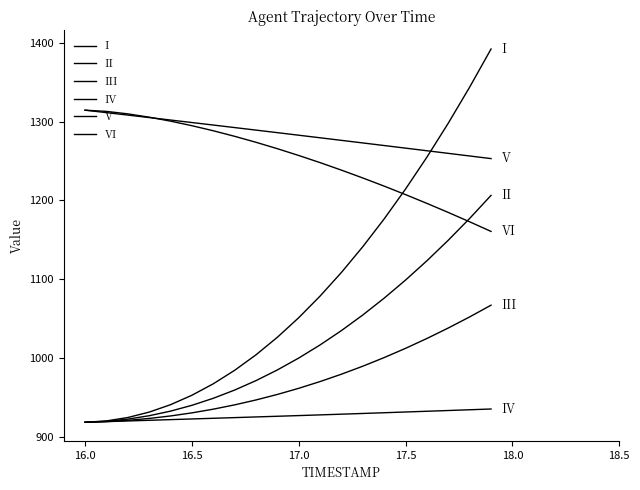

Which series has the largest total across all categories?

V